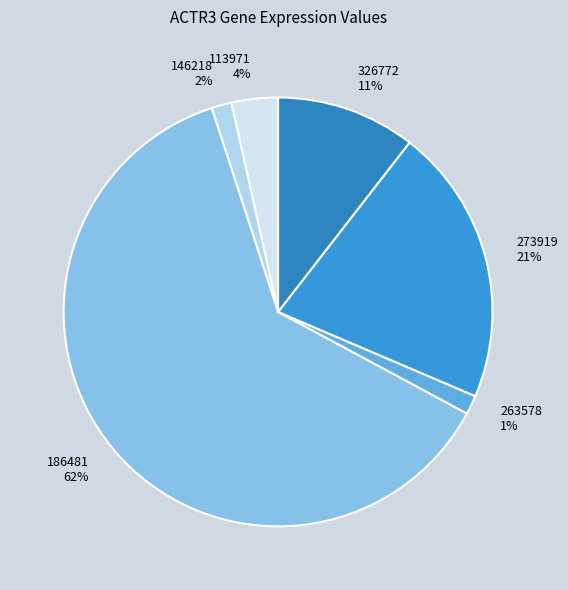

To the nearest percent, what portion does 326772 represent?

11%